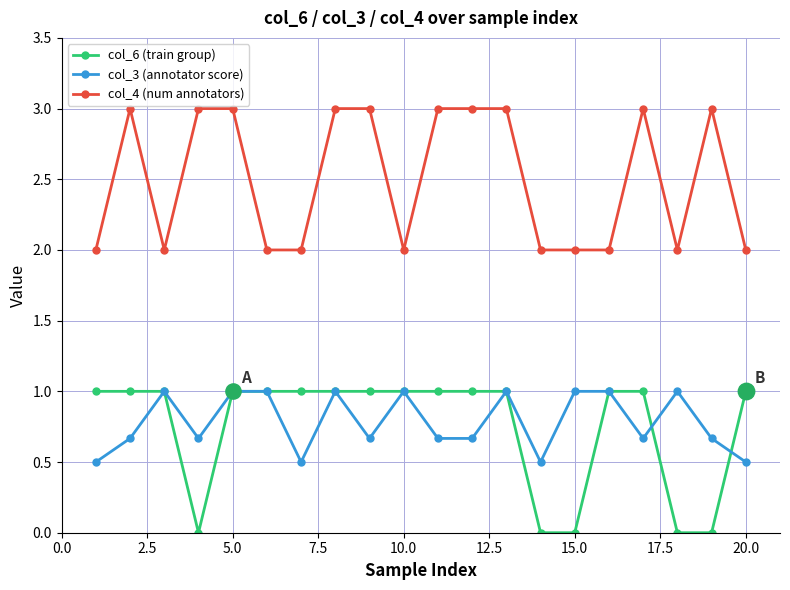

True or false: col_4 (num annotators) and col_6 (train group) intersect in this chart.

False